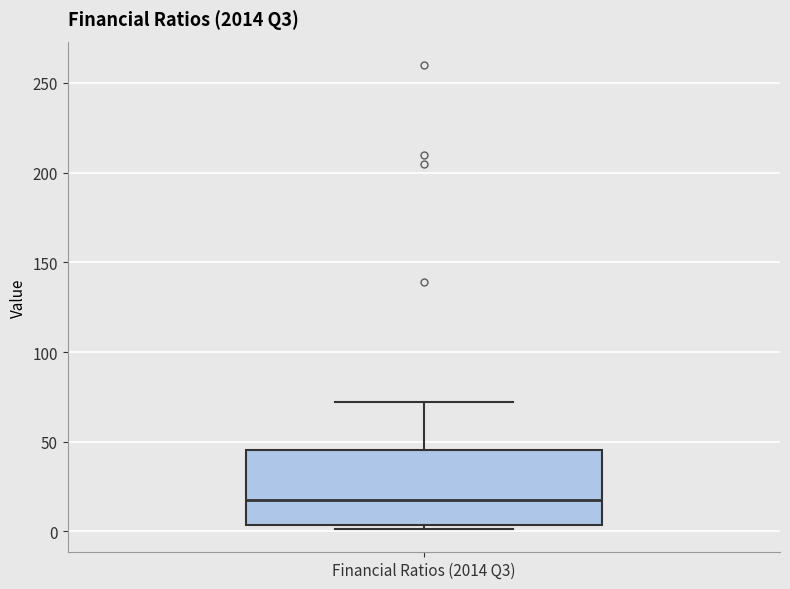

Where does the upper whisker of the box for Financial Ratios (2014 Q3) end on the y-axis? The values are not printed on the chart, so give them approximately, as read against the axis.

70